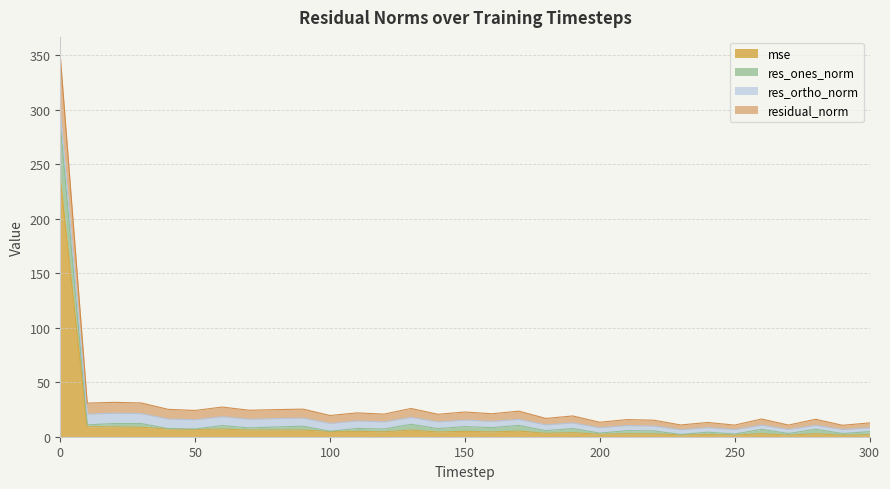

True or false: res_ones_norm and mse intersect in this chart.

False